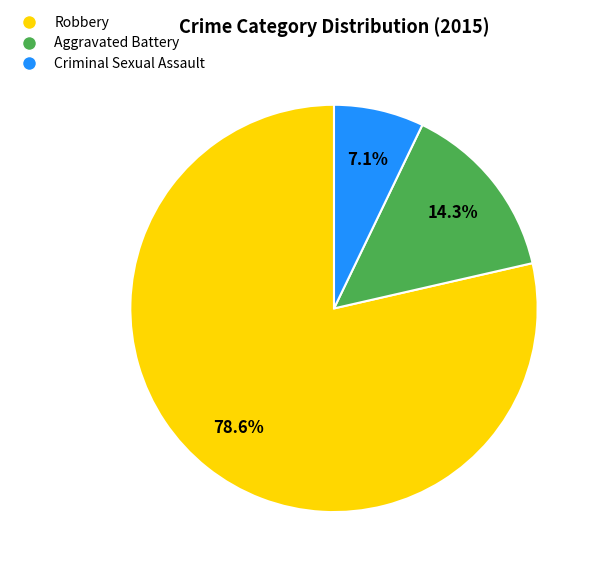

Is it true that Robbery is 45% of the pie?

False